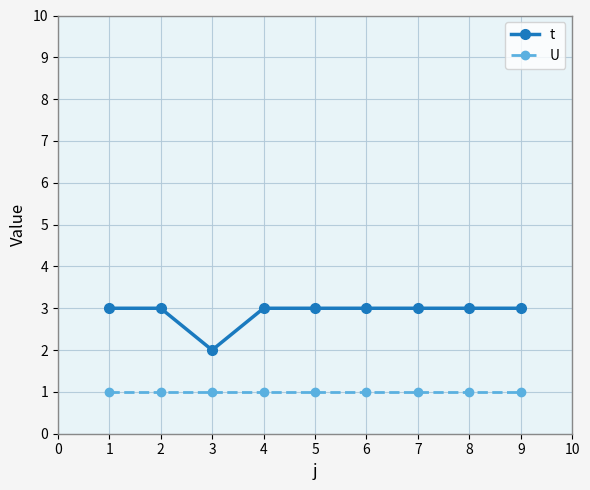

True or false: t and U intersect in this chart.

False